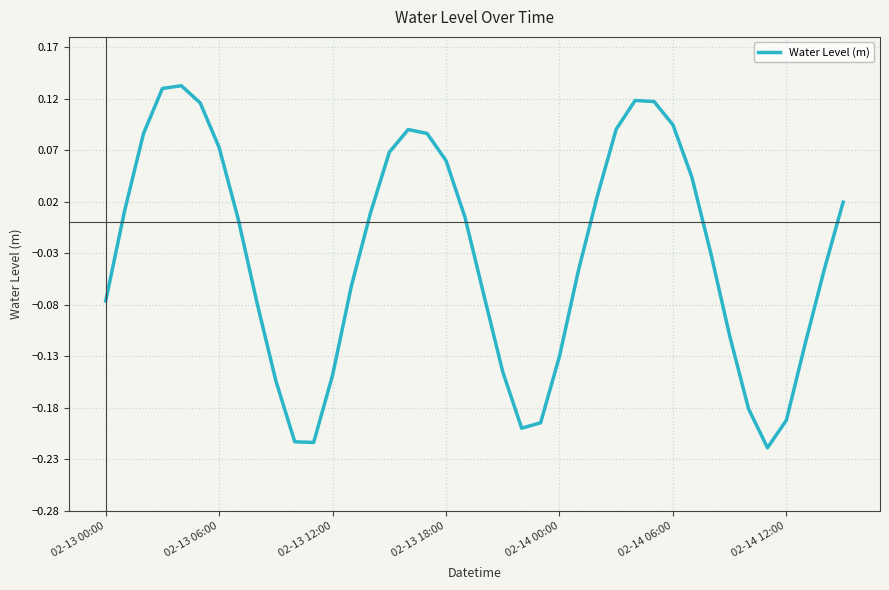

What is the difference between the maximum and minimum values?

0.4